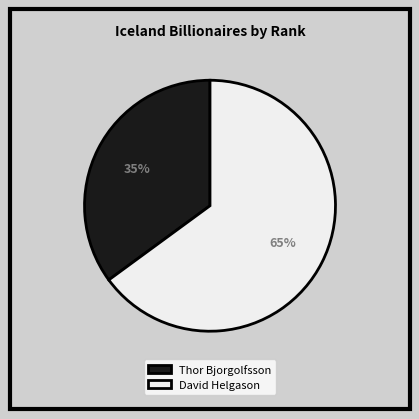

To the nearest percent, what is the combined percentage of Thor Bjorgolfsson and David Helgason?

100%